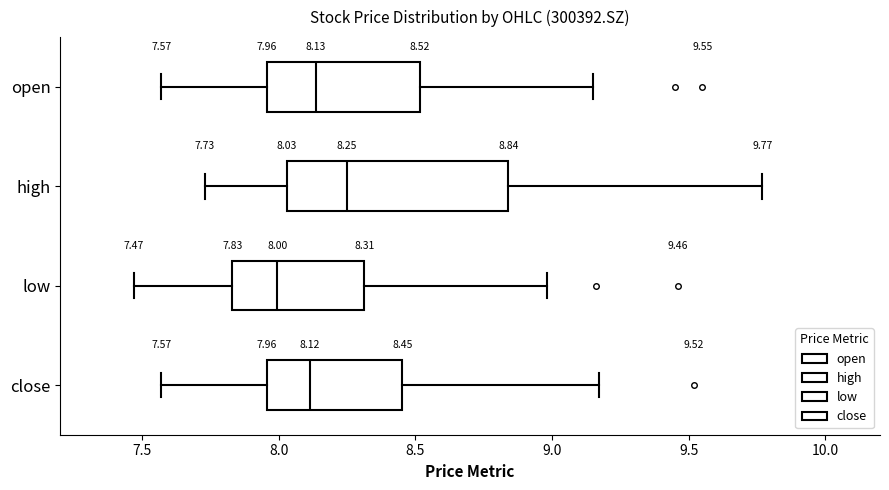

Which box has the furthest to the left median line?

low